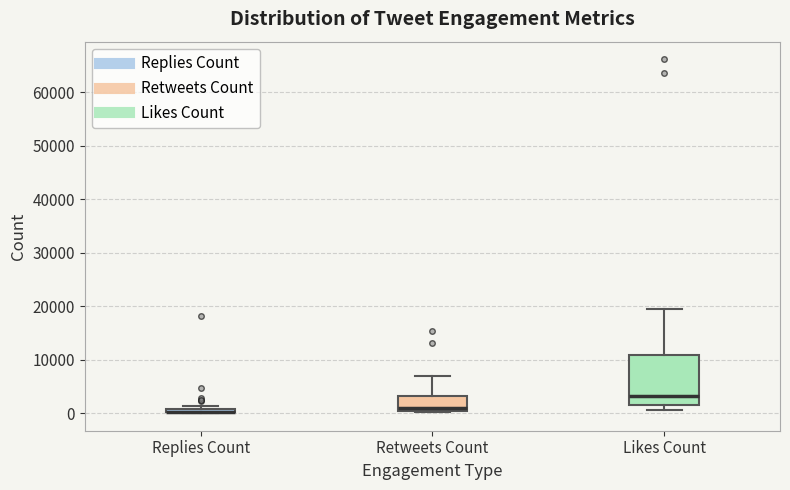

Where is the lower edge of the box for Replies Count on the y-axis? The values are not printed on the chart, so give them approximately, as read against the axis.

0